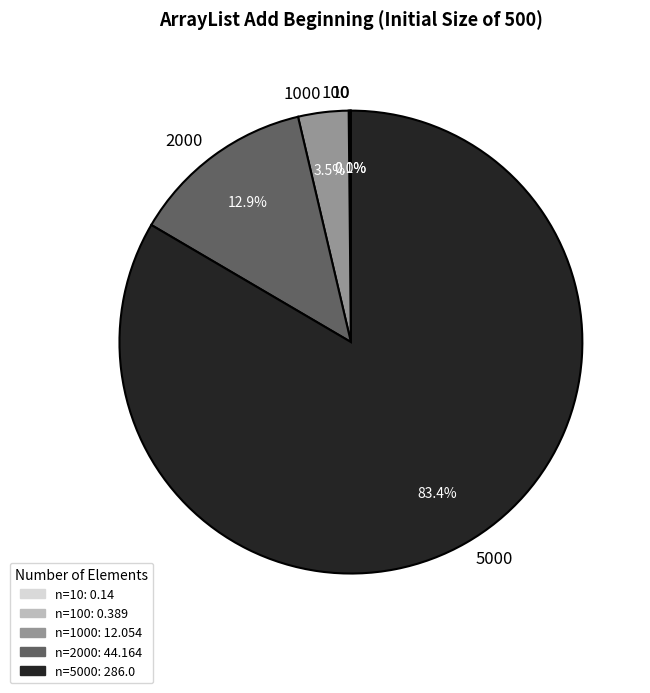

To the nearest percent, what is the difference between the largest and smallest slice percentages?

83%